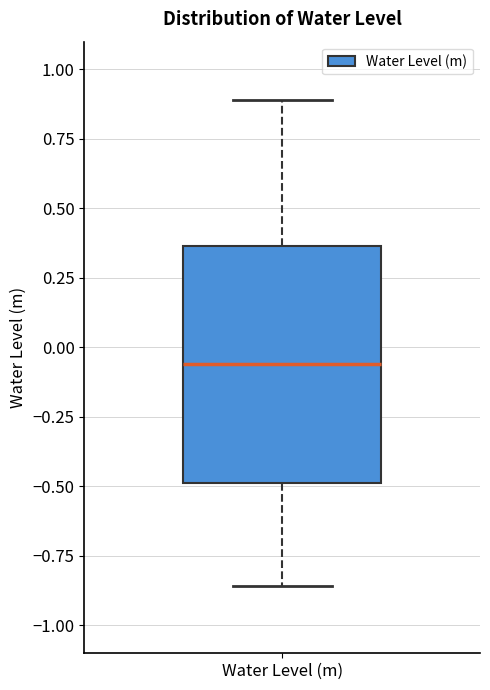

Where does the upper whisker of the box for Water Level (m) end on the y-axis? The values are not printed on the chart, so give them approximately, as read against the axis.

0.90